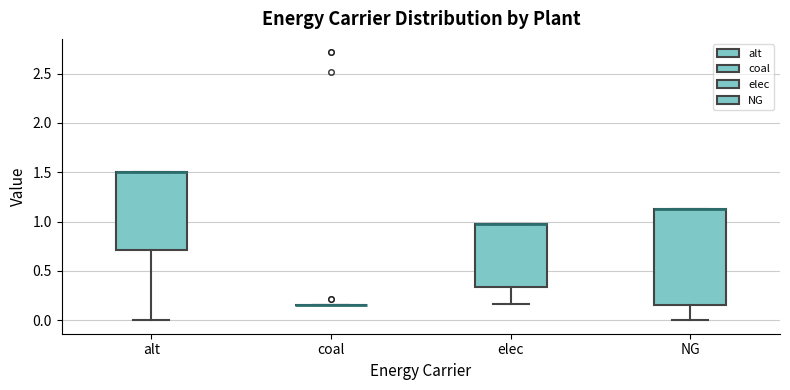

Where is the lower edge of the box for elec on the y-axis? The values are not printed on the chart, so give them approximately, as read against the axis.

0.35